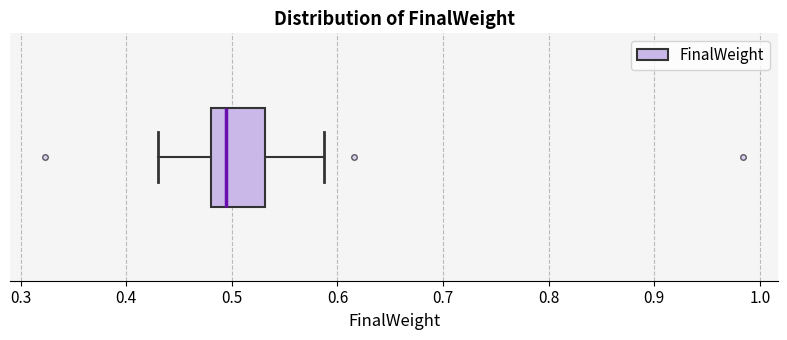

Where does the right whisker of the box end on the x-axis? The values are not printed on the chart, so give them approximately, as read against the axis.

0.59